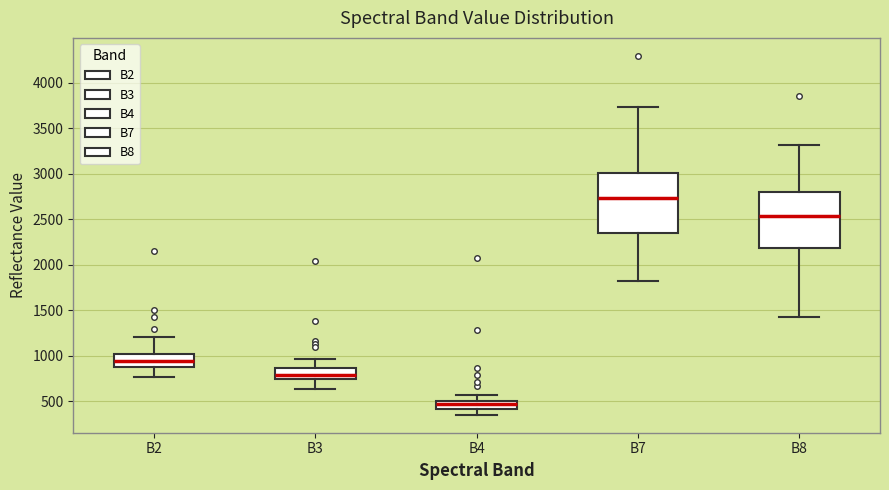

Which box has the lowest median line?

B4